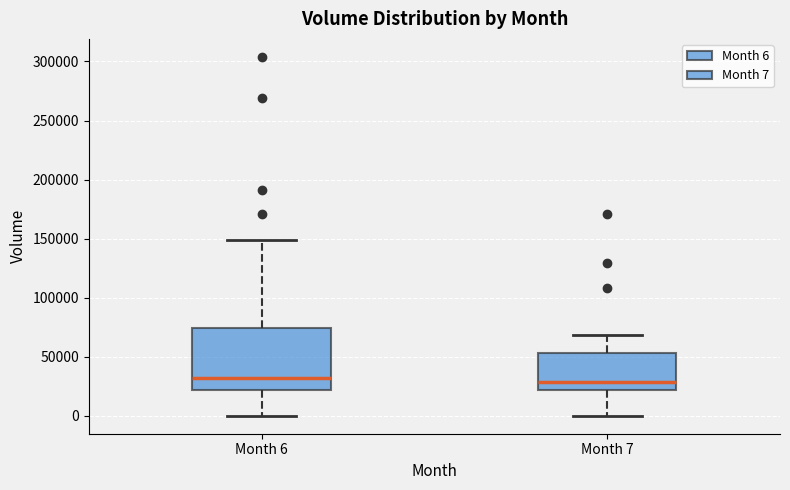

Where does the upper whisker of the box for Month 7 end on the y-axis? The values are not printed on the chart, so give them approximately, as read against the axis.

70000